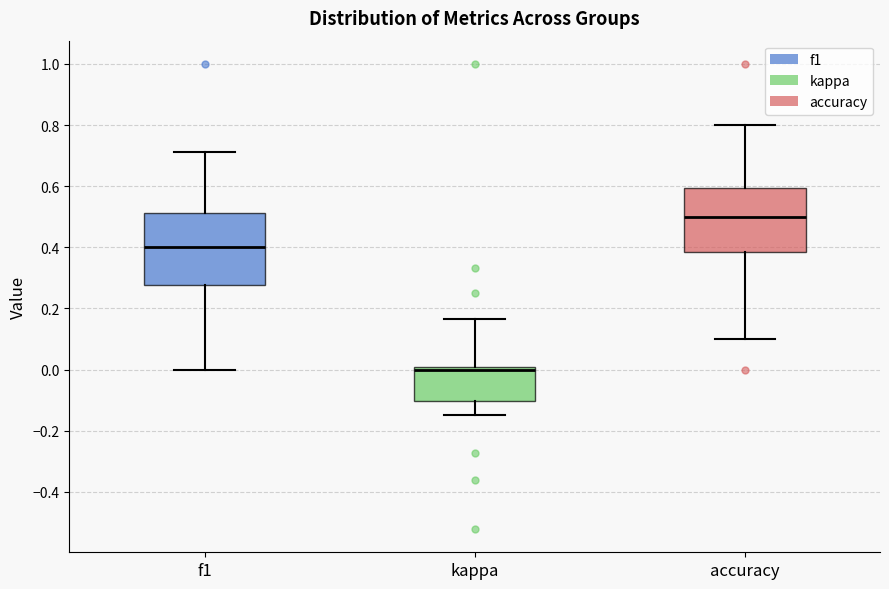

Which box has the lowest median line?

kappa